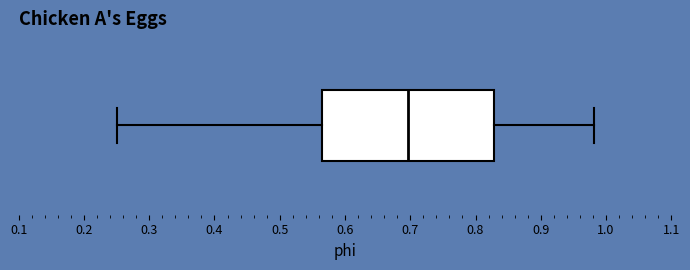

Where does the right whisker of the box end on the x-axis? The values are not printed on the chart, so give them approximately, as read against the axis.

0.98